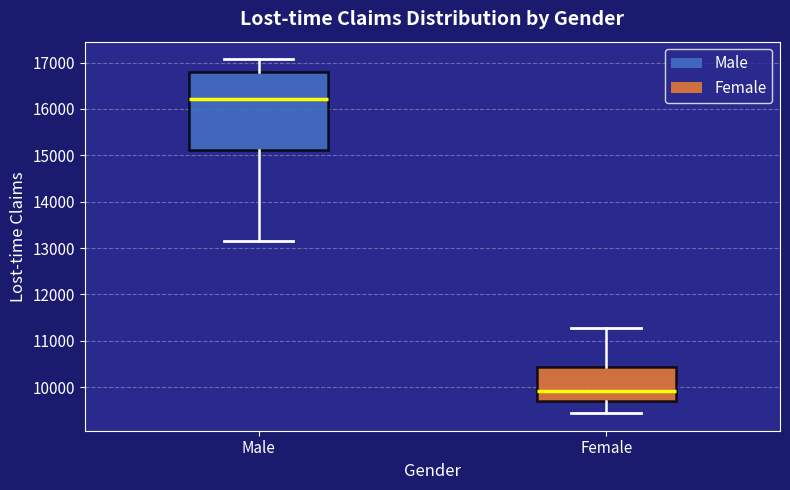

Reading left to right, read every box against the y-axis: the position of its median line, the range the box covers, and the ends of its whiskers. The values are not printed on the chart, so give them approximately, as read against the axis.

Male: median 16200, box 15100 to 16800, whiskers 13200 to 17100
Female: median 9900, box 9700 to 10400, whiskers 9400 to 11300